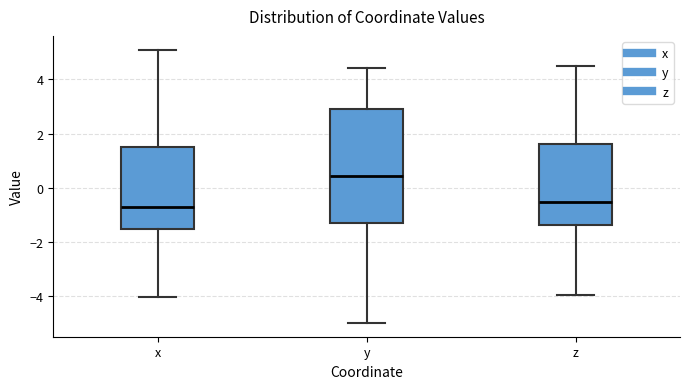

Reading left to right, transcribe this box plot: for each box, give where its median line is, the range the box spans, and where its two whiskers end, as read against the y-axis. The values are not printed on the chart, so give them approximately, as read against the axis.

x: median -0.8, box -1.6 to 1.6, whiskers -4.0 to 5.2
y: median 0.4, box -1.4 to 3.0, whiskers -5.0 to 4.4
z: median -0.6, box -1.4 to 1.6, whiskers -4.0 to 4.6